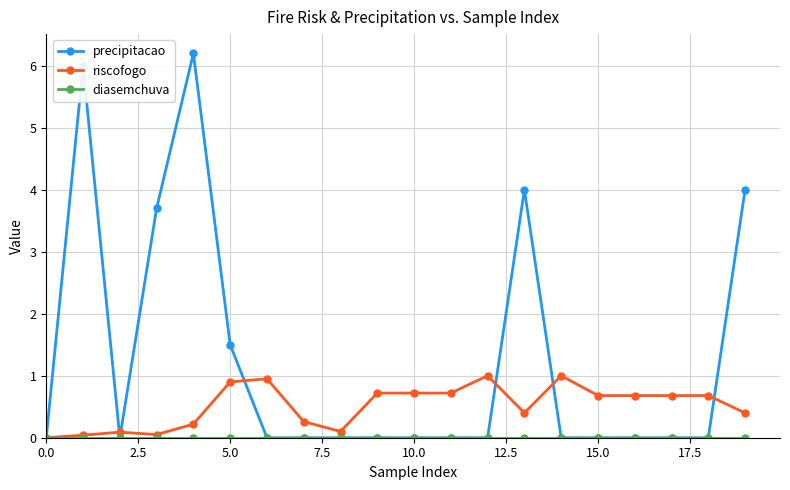

What is the highest value of the precipitacao series?

6.2